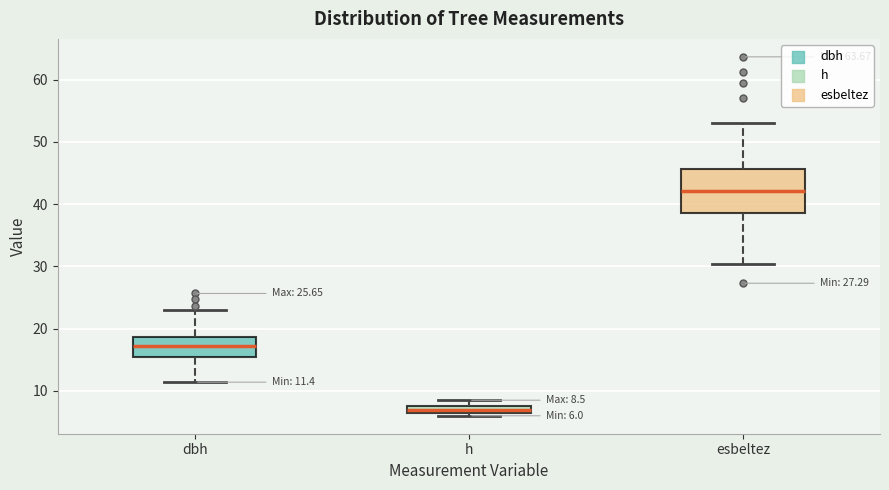

Comparing the boxes themselves (not the whiskers), which one is the tallest?

esbeltez